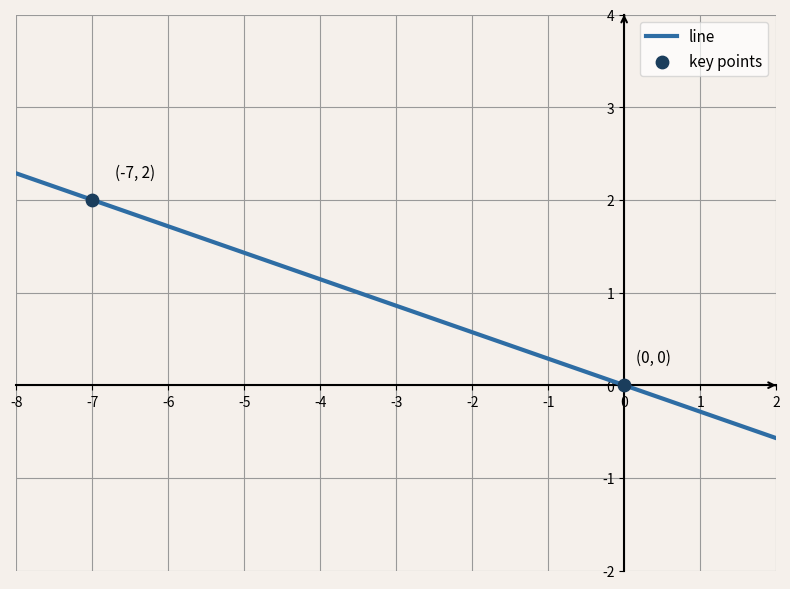

What is the average X value?

-4